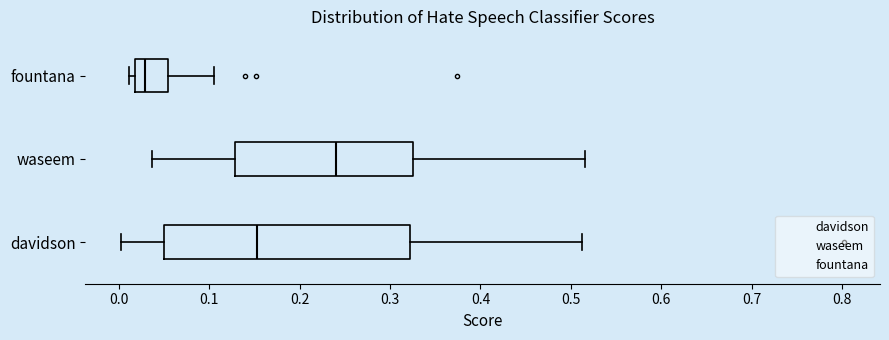

Reading bottom to top, transcribe this box plot: for each box, give where its median line is, the range the box spans, and where its two whiskers end, as read against the x-axis. The values are not printed on the chart, so give them approximately, as read against the axis.

davidson: median 0.15, box 0.05 to 0.32, whiskers 0.00 to 0.51
waseem: median 0.24, box 0.13 to 0.33, whiskers 0.04 to 0.52
fountana: median 0.03, box 0.02 to 0.05, whiskers 0.01 to 0.11